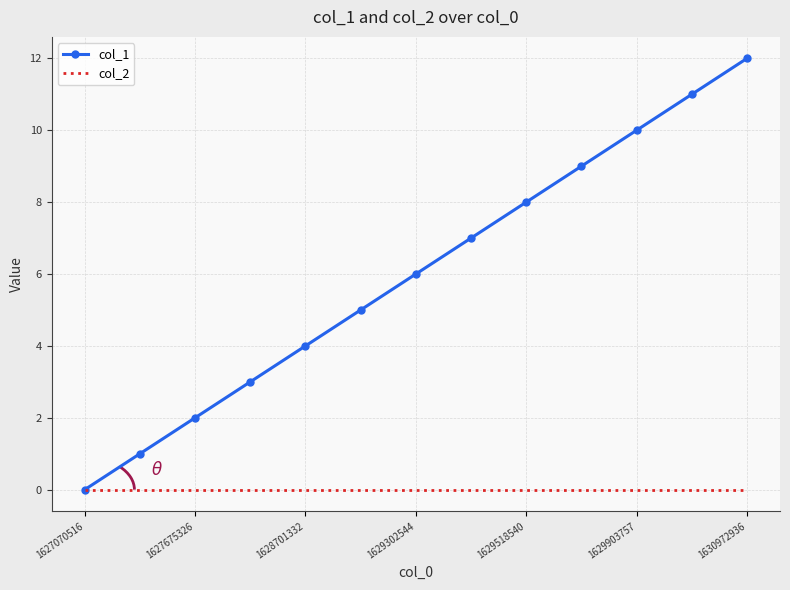

Reading right to left, transcribe all the data shown in this chart.

col_1: 12	11	10	9	8	7	6	5	4	3	2	1	0
col_2: 0	0	0	0	0	0	0	0	0	0	0	0	0